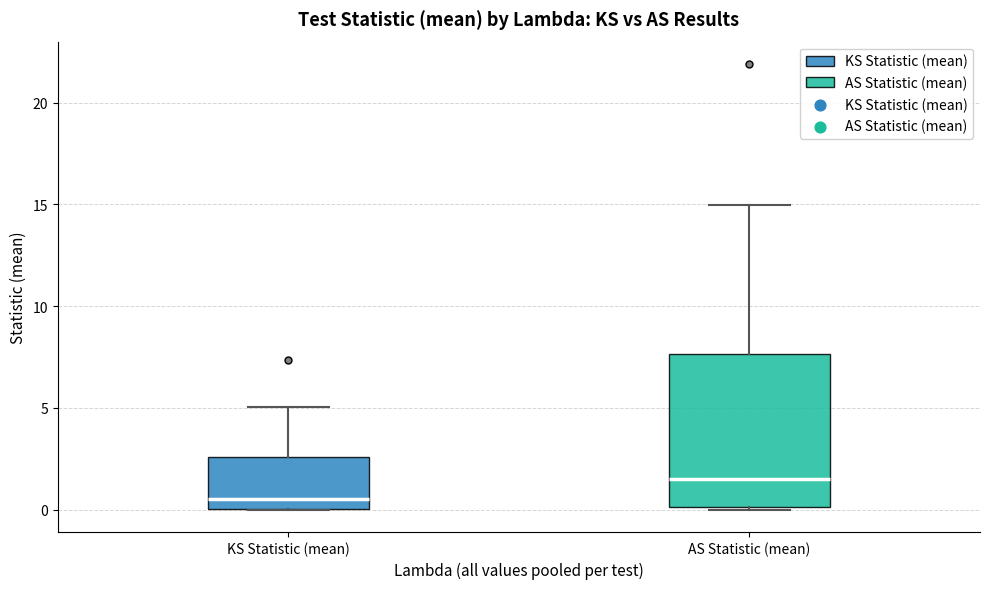

Reading left to right, read every box against the y-axis: the position of its median line, the range the box covers, and the ends of its whiskers. The values are not printed on the chart, so give them approximately, as read against the axis.

KS Statistic (mean): median 0.5, box 0.0 to 2.5, whiskers 0.0 to 5.0
AS Statistic (mean): median 1.5, box 0.0 to 7.5, whiskers 0.0 to 15.0